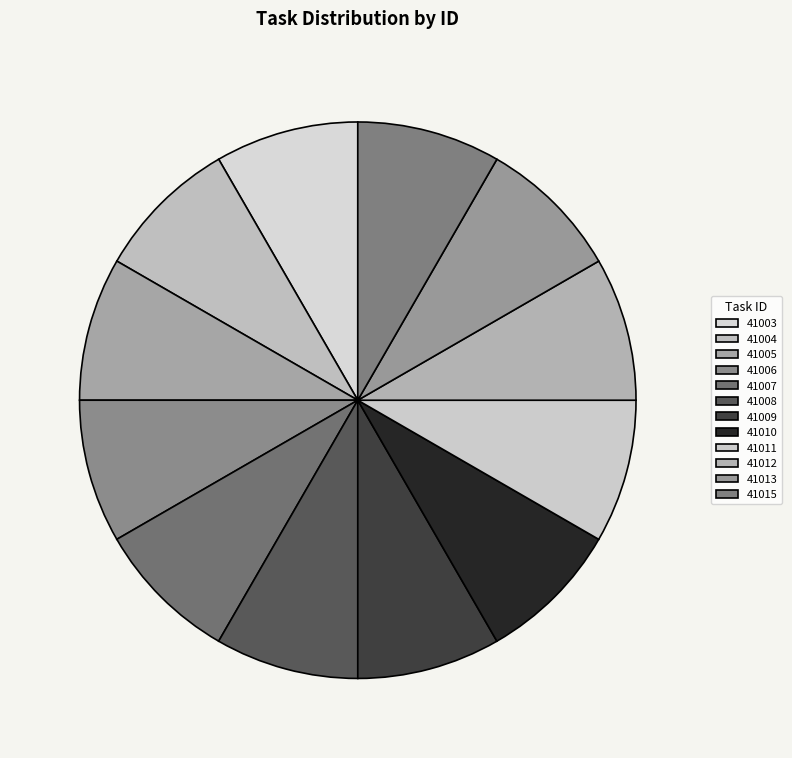

How many slices are in this pie chart?

12